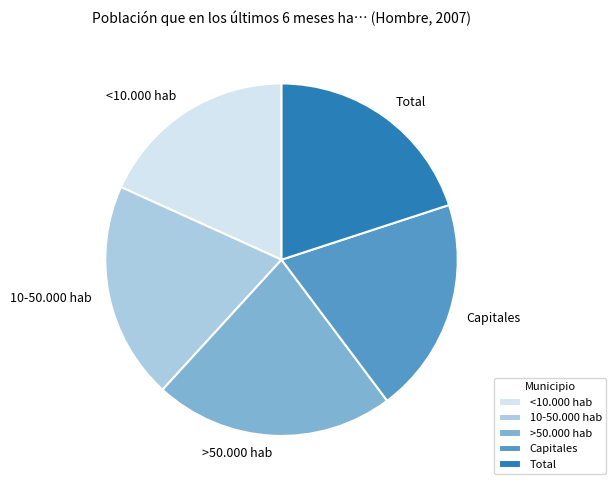

Is there a majority slice in this chart?

No